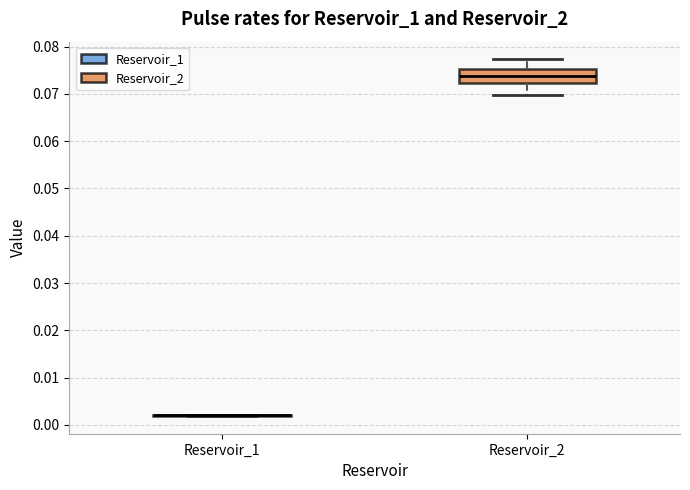

Which box is the tallest, from its lower edge to its upper edge?

Reservoir_2